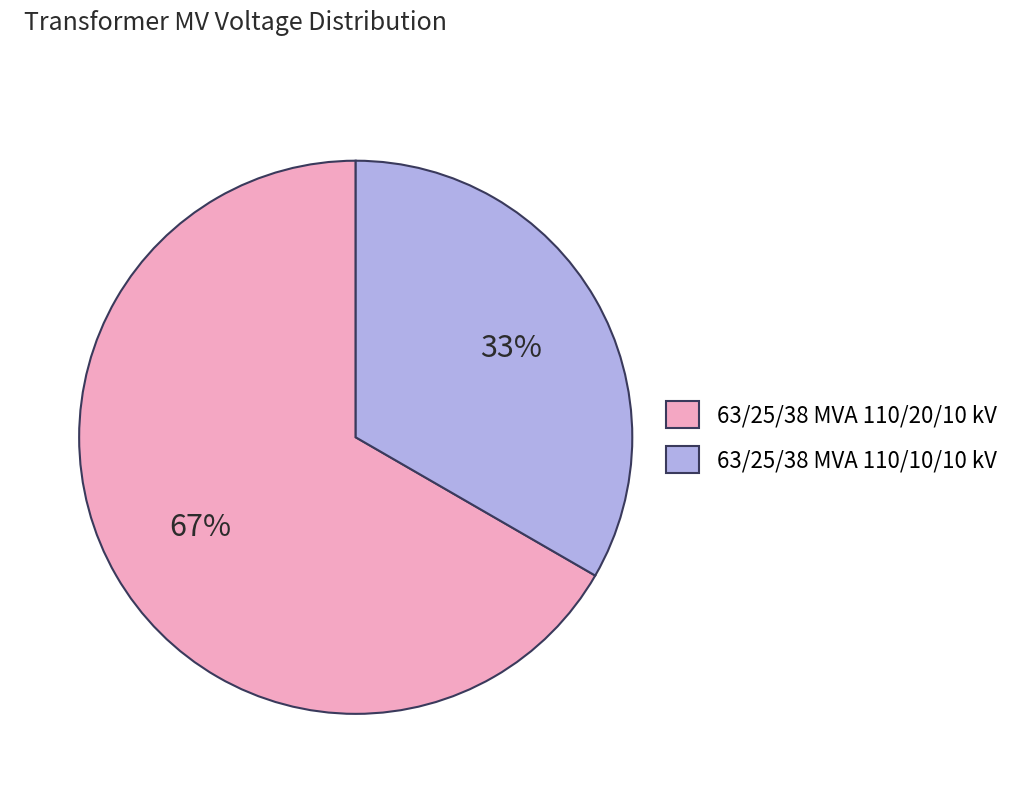

What is the majority slice?

63/25/38 MVA 110/20/10 kV